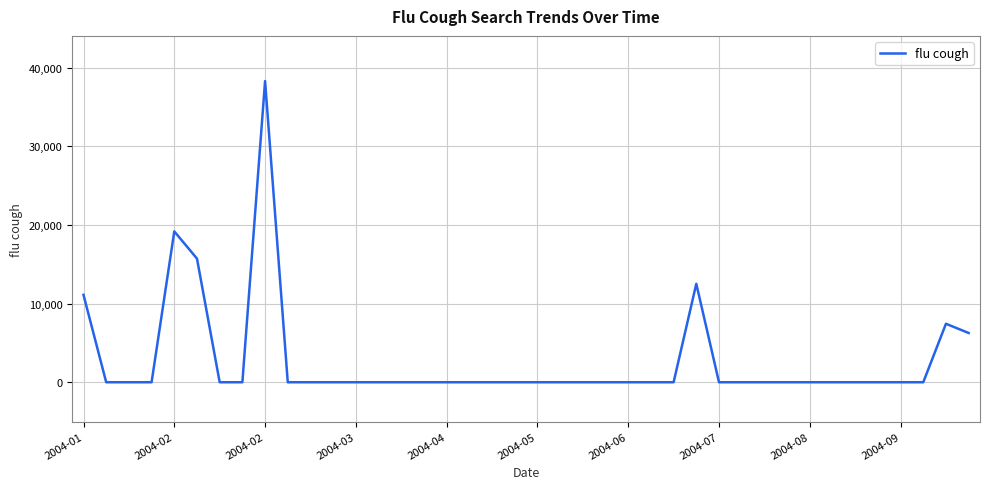

What is the difference between the maximum and minimum values?

38296.6